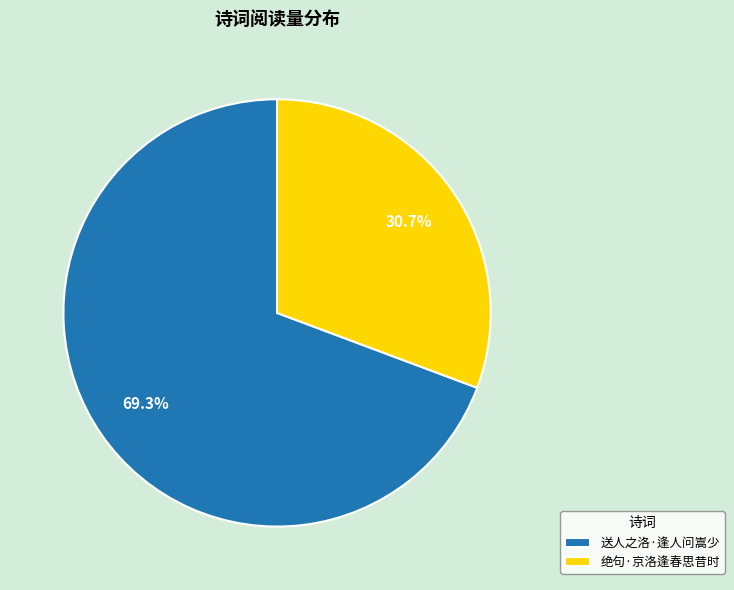

The 送人之洛·逢人问嵩少 slice represents 60% of the pie. True or false?

False